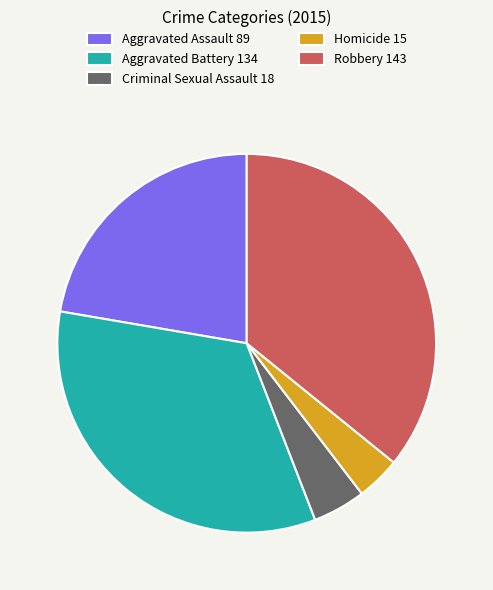

Is there a majority slice in this chart?

No